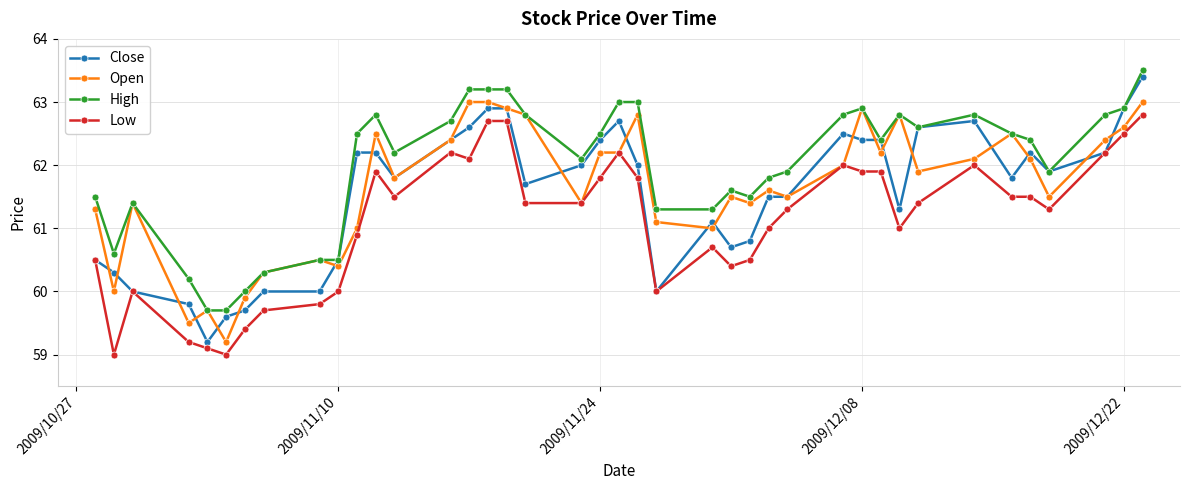

True or false: Low and High cross at least once.

False